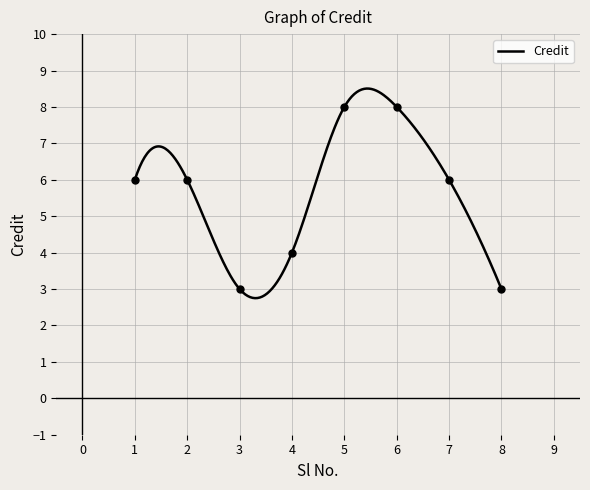

What is the difference between the second highest and second lowest values?

5